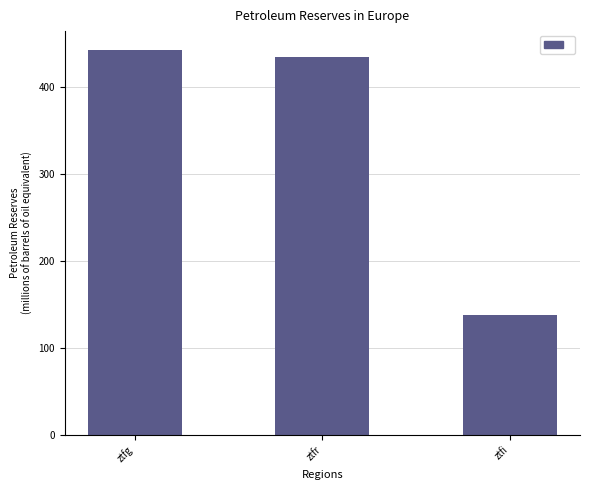

Is it true that the value at ztfr is 434.7?

True